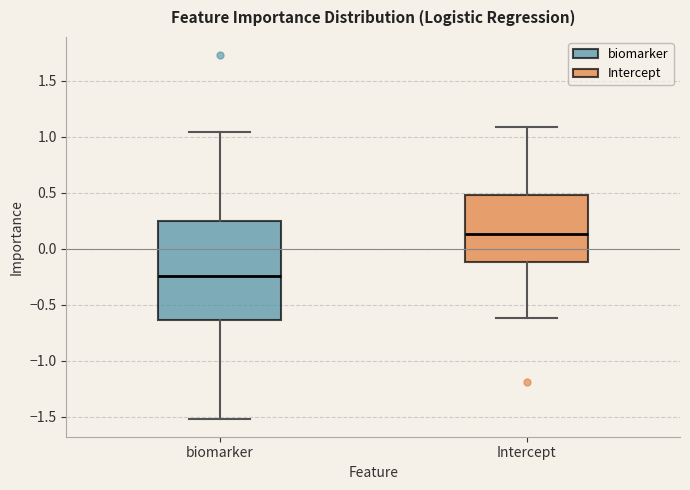

Reading left to right, read every box against the y-axis: the position of its median line, the range the box covers, and the ends of its whiskers. The values are not printed on the chart, so give them approximately, as read against the axis.

biomarker: median -0.25, box -0.65 to 0.25, whiskers -1.50 to 1.05
Intercept: median 0.15, box -0.10 to 0.50, whiskers -0.60 to 1.10